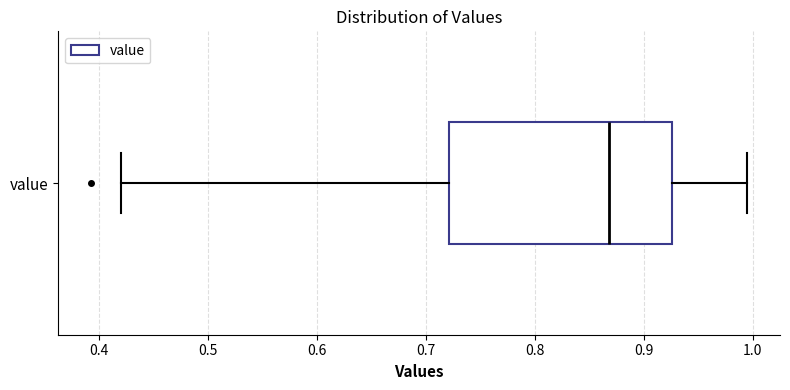

Transcribe this box plot: give where the median line is, the range the box spans, and where the two whiskers end, as read against the x-axis. The values are not printed on the chart, so give them approximately, as read against the axis.

median 0.87, box 0.72 to 0.93, whiskers 0.42 to 0.99